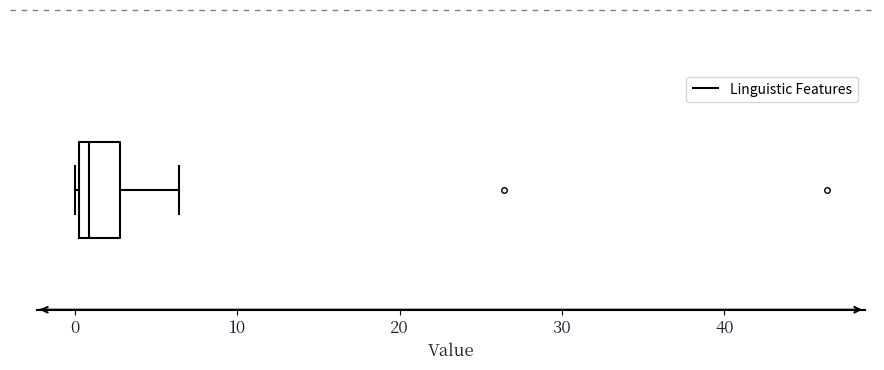

Transcribe this box plot: give where the median line is, the range the box spans, and where the two whiskers end, as read against the x-axis. The values are not printed on the chart, so give them approximately, as read against the axis.

median 1, box 0 to 3, whiskers 0 to 6